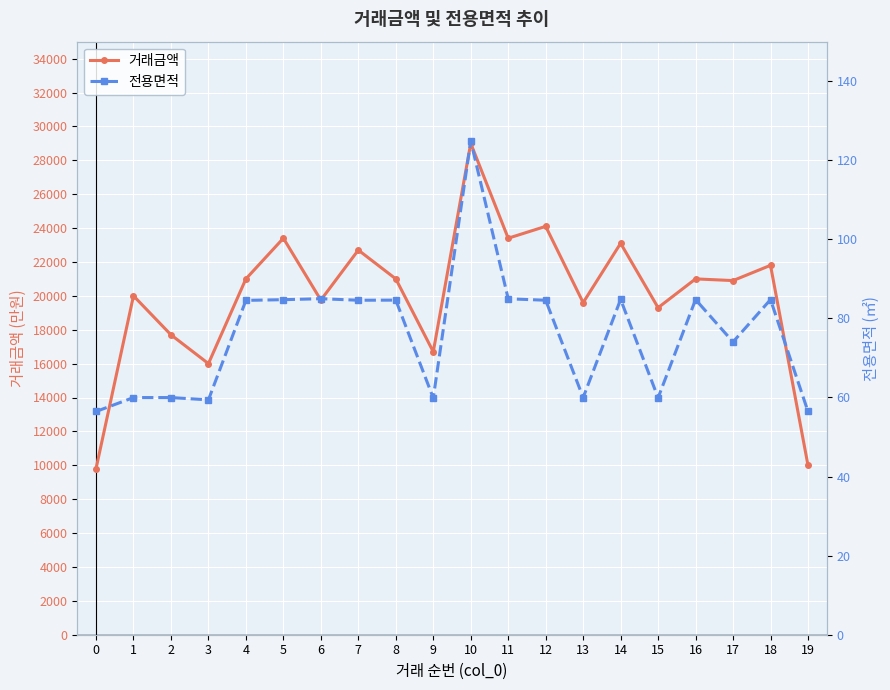

True or false: 거래금액 has more than 1 points higher than both neighbors.

True